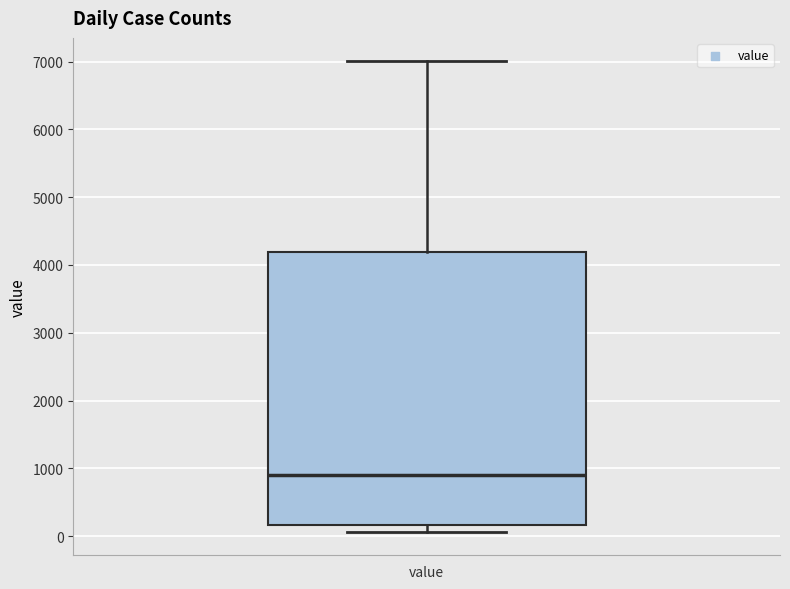

Where is the lower edge of the box for value on the y-axis? The values are not printed on the chart, so give them approximately, as read against the axis.

200